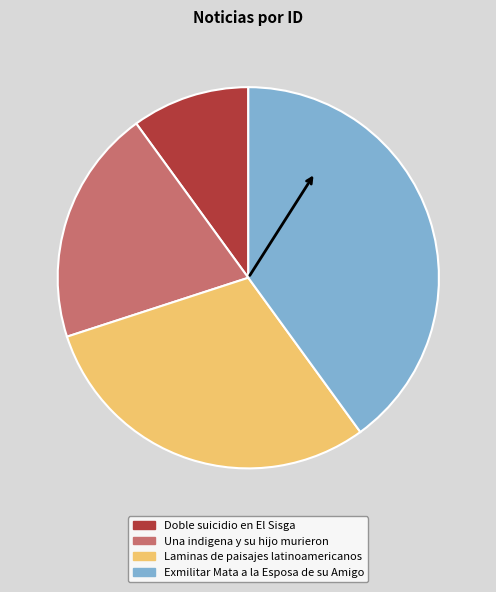

What is the smallest slice in the pie chart?

Doble suicidio en El Sisga